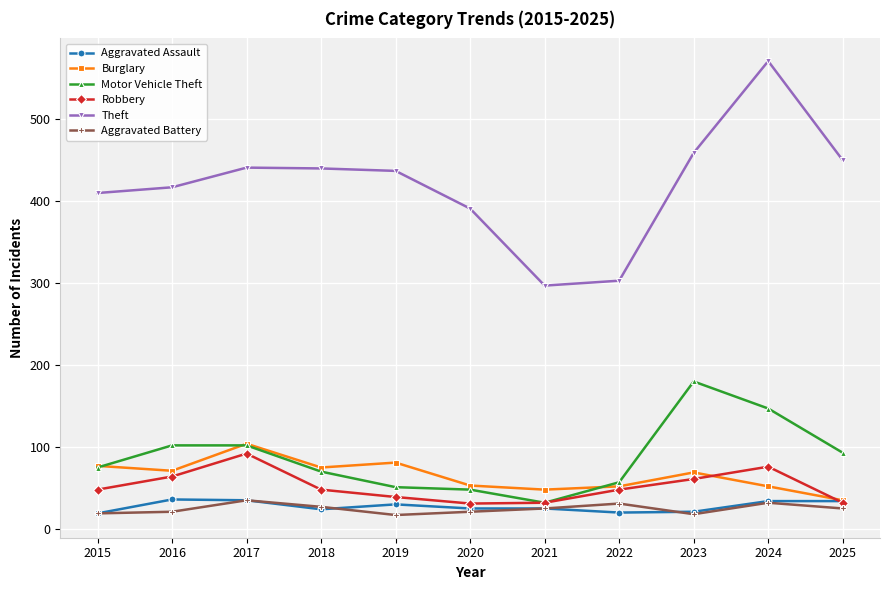

True or false: Burglary and Theft intersect in this chart.

False